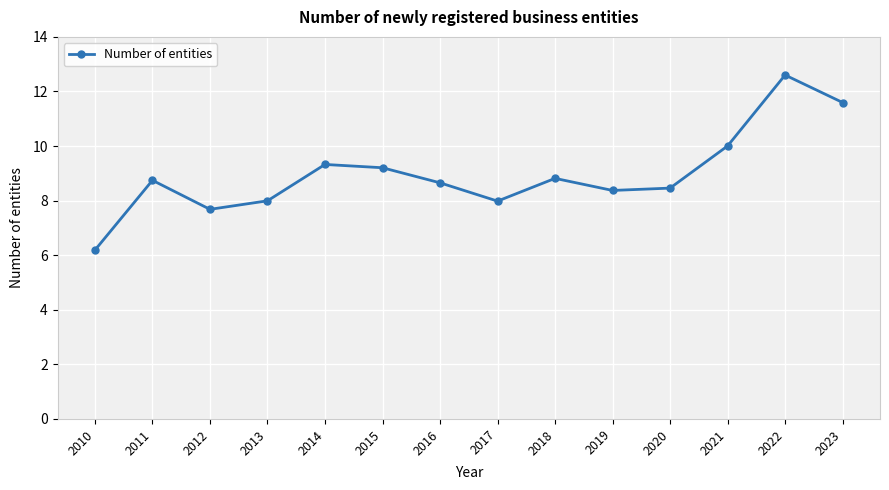

Approximately how many times larger is the value at 2019 compared to 2021?

0.8